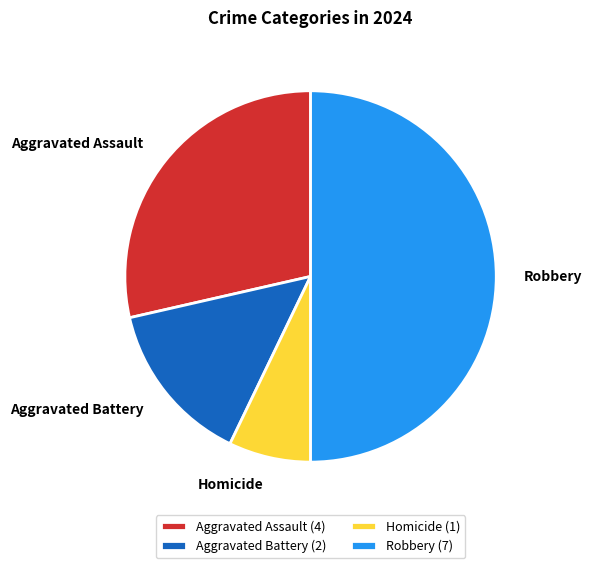

True or false: Homicide (1) accounts for 1% of the total.

False